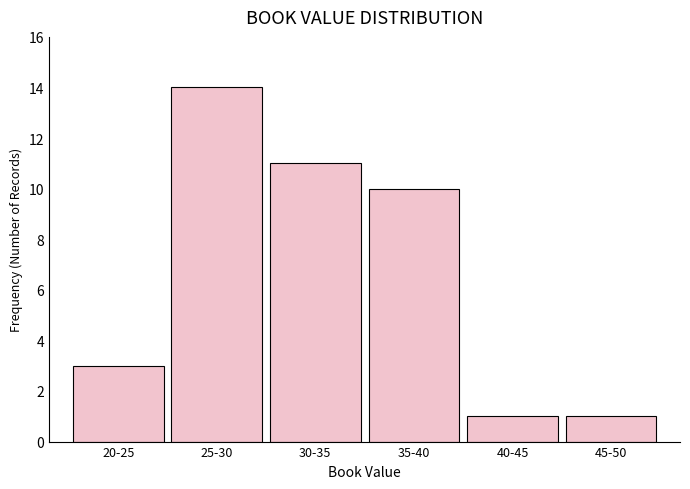

Reading right to left, transcribe all the data shown in this chart.

45-50=1	40-45=1	35-40=10	30-35=11	25-30=14	20-25=3